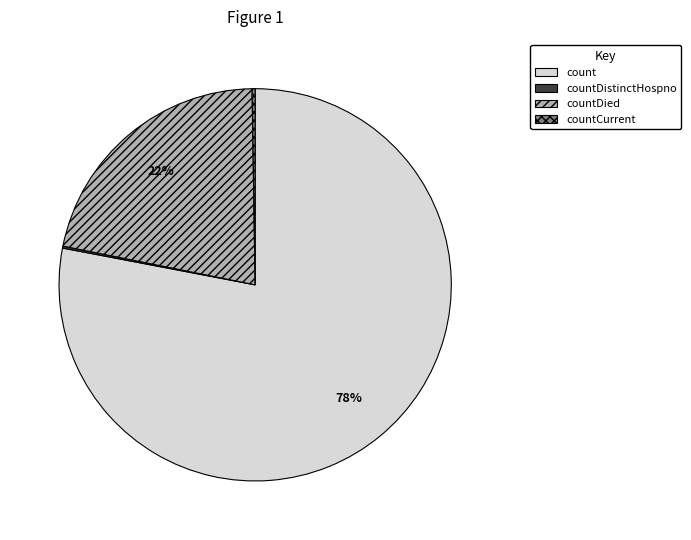

Does any single category account for the majority?

Yes